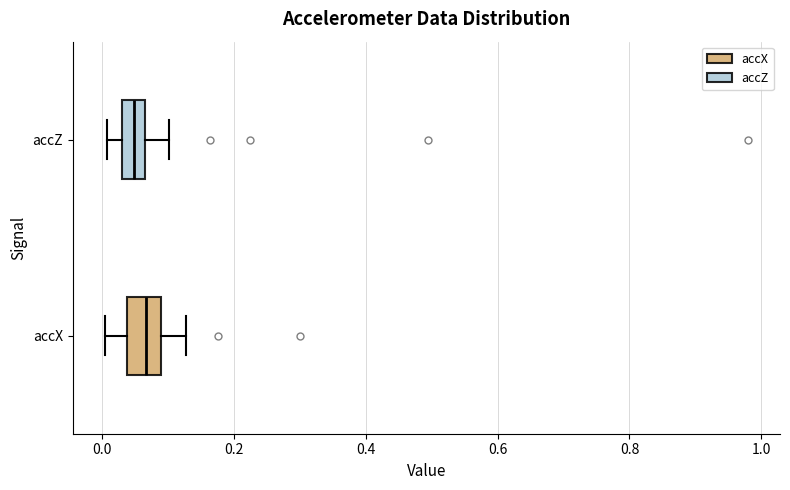

Reading bottom to top, read every box against the x-axis: the position of its median line, the range the box covers, and the ends of its whiskers. The values are not printed on the chart, so give them approximately, as read against the axis.

accX: median 0.06, box 0.04 to 0.08, whiskers 0.00 to 0.12
accZ: median 0.04, box 0.02 to 0.06, whiskers 0.00 to 0.10